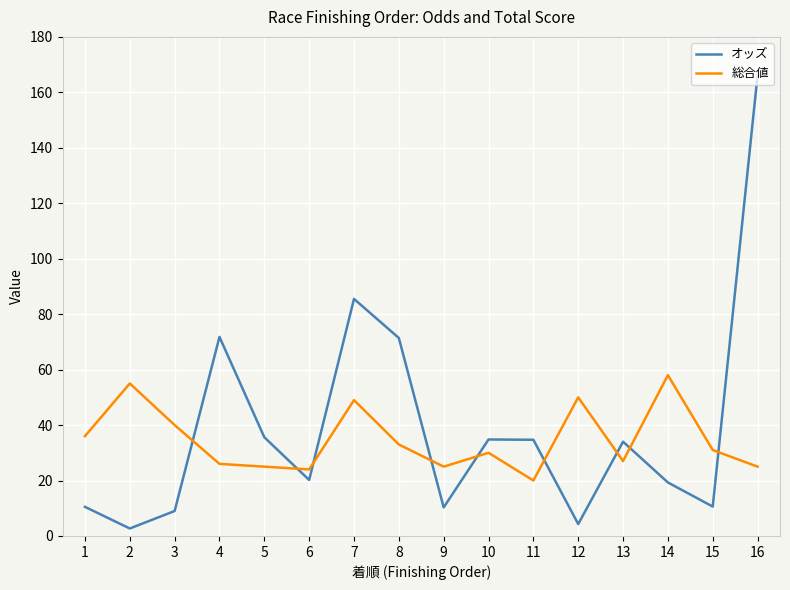

What is the maximum value for オッズ?

166.2